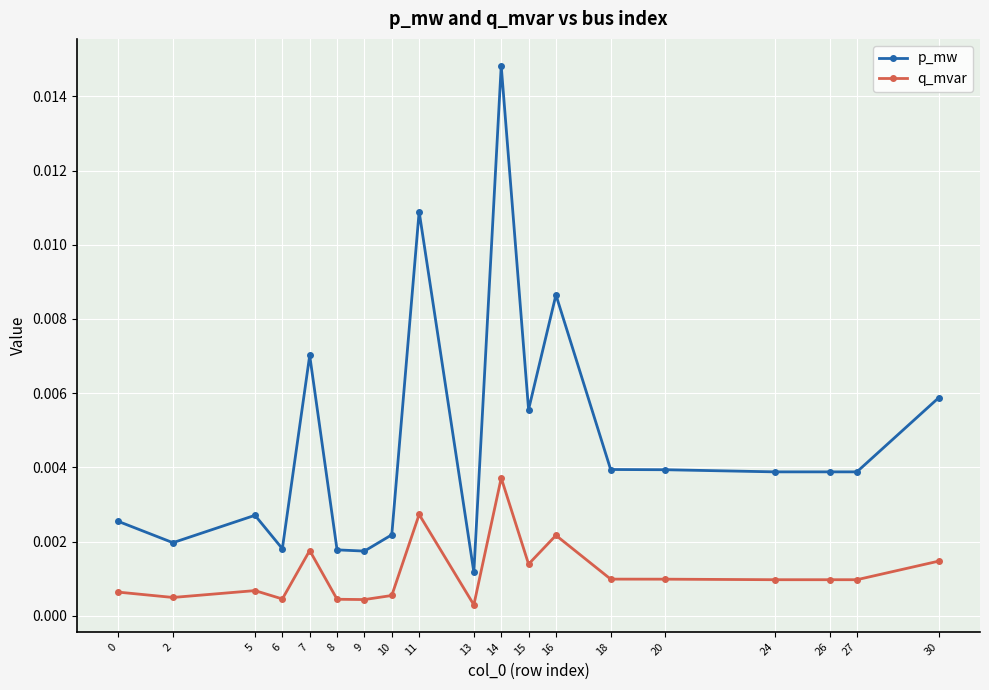

Where is the first local minimum for q_mvar?

2